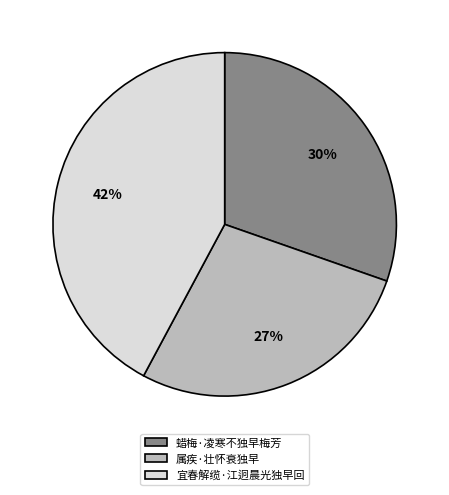

True or false: 蜡梅·凌寒不独早梅芳 accounts for 44% of the total.

False